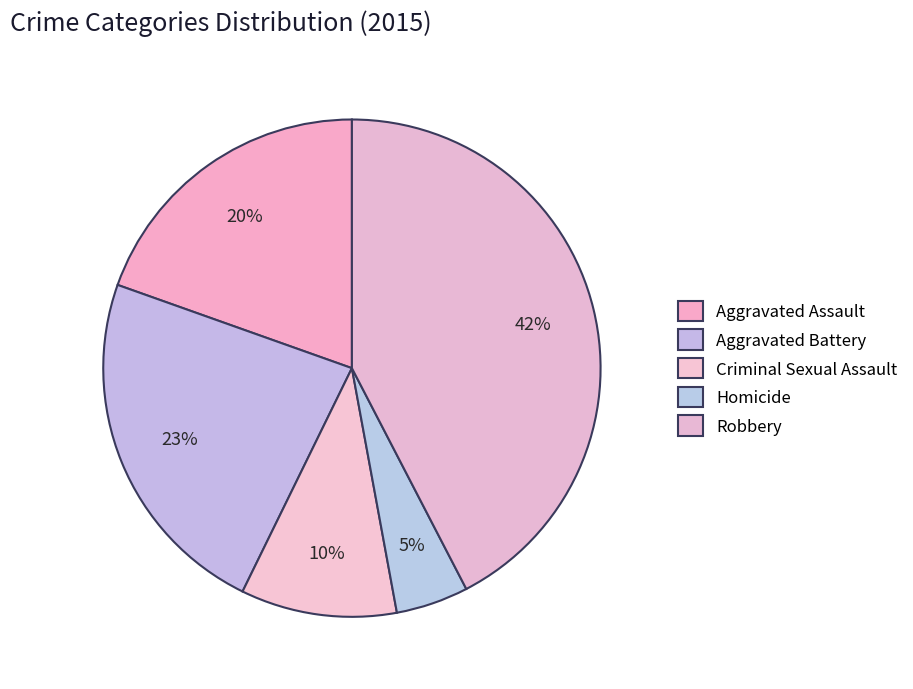

Is it true that Homicide is 1% of the pie?

False